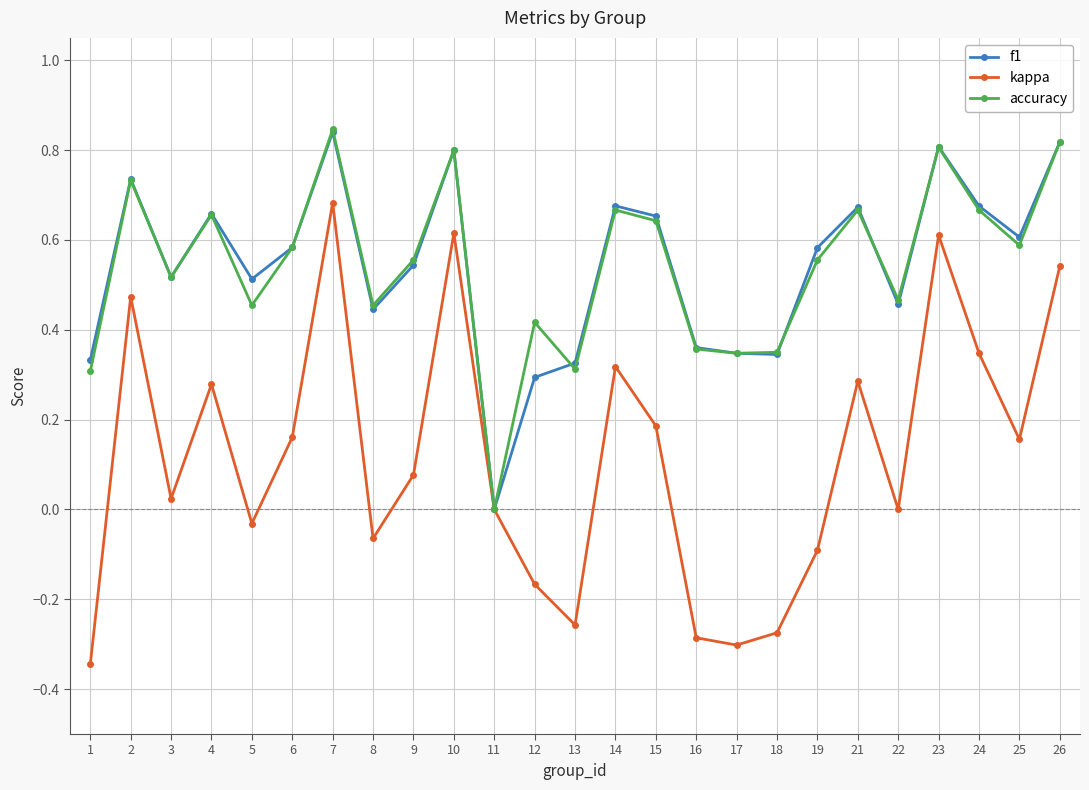

Which series has the largest range (max minus min)?

kappa